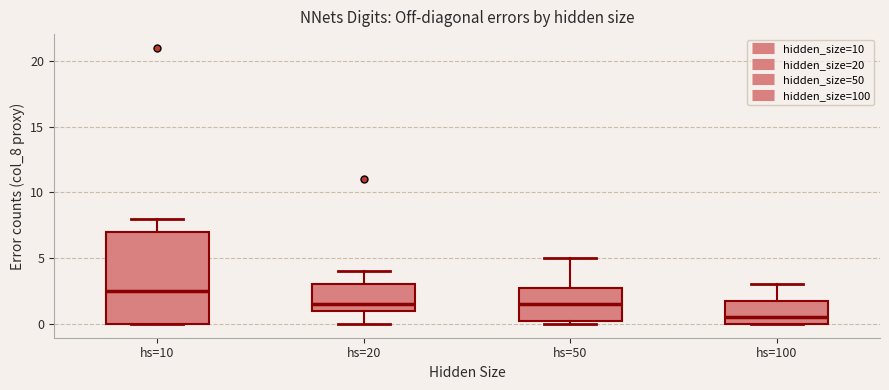

Where is the lower edge of the box for hs=50 on the y-axis? The values are not printed on the chart, so give them approximately, as read against the axis.

0.5